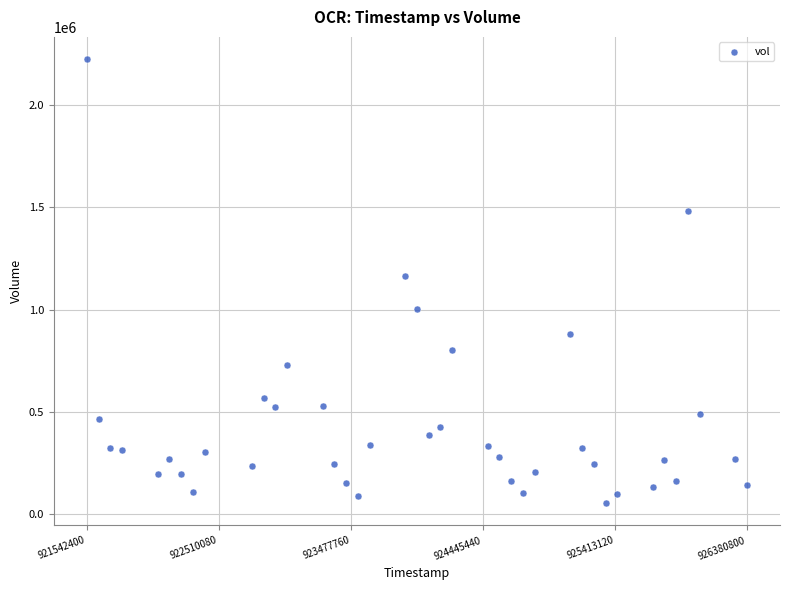

What is the range of X values (max minus min)?

4838400